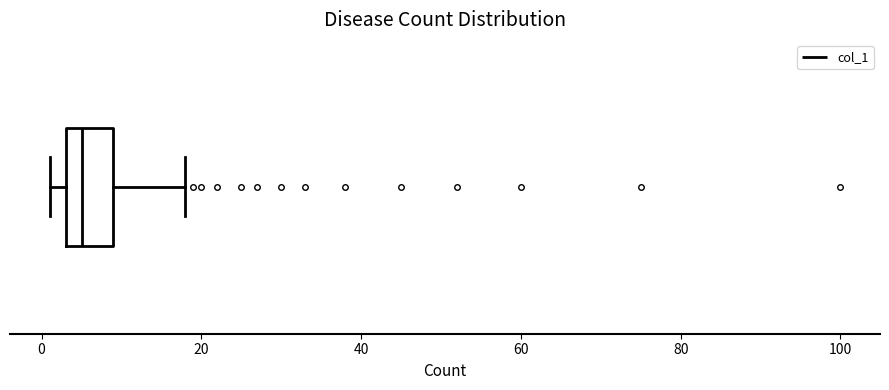

Read this box plot against the x-axis: the position of the median line, the range covered by the box, and the ends of both whiskers. The values are not printed on the chart, so give them approximately, as read against the axis.

median 6, box 4 to 10, whiskers 2 to 18